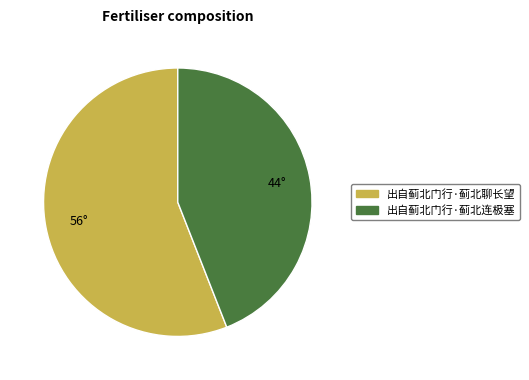

Does 出自蓟北门行·蓟北连极塞 account for over 50% of the chart?

No